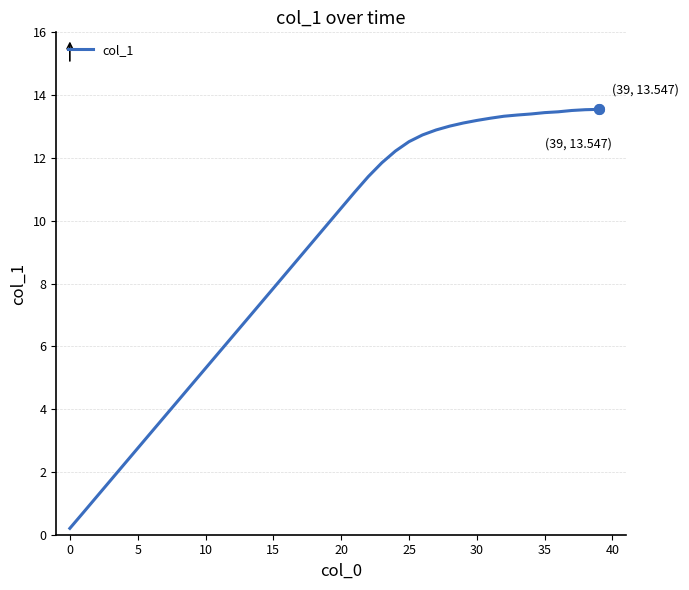

What is the maximum value shown in the chart?

13.5